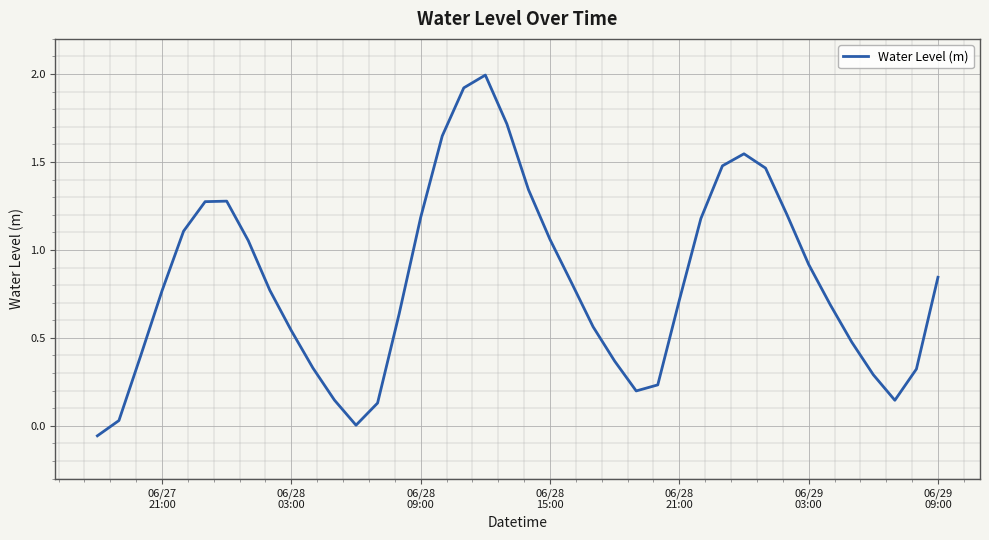

What is the difference between the maximum and minimum values?

2.1